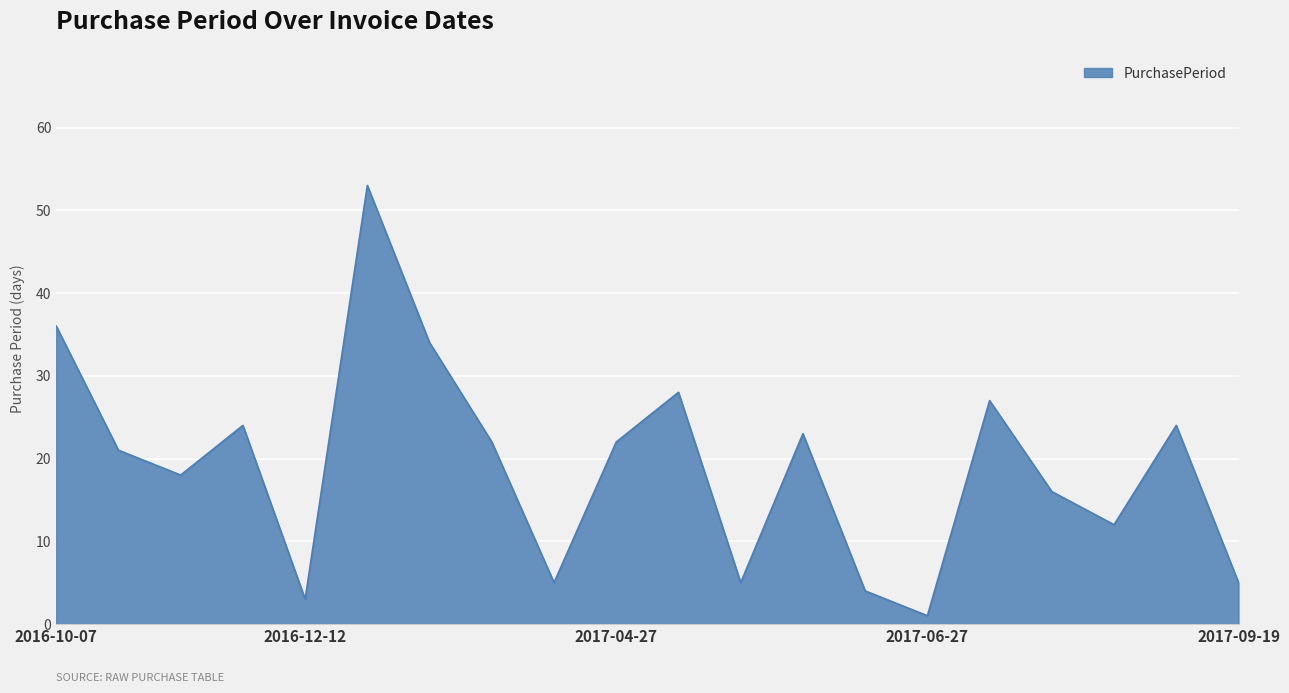

What is the difference between the maximum and minimum values?

52